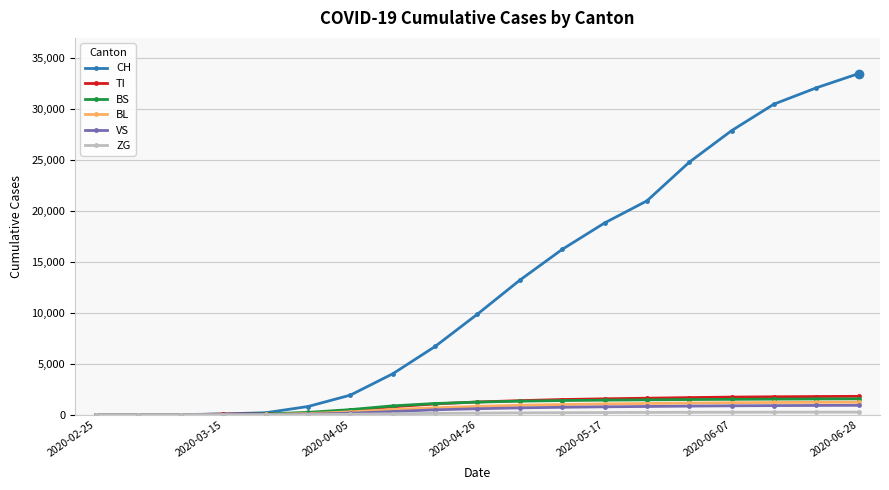

Which series has the largest total across all categories?

CH